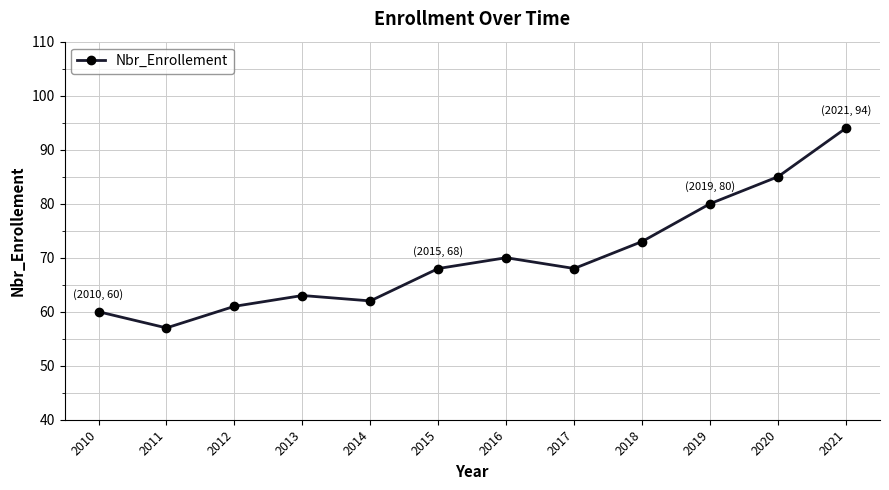

What is the value of the 2nd point from the left?

57